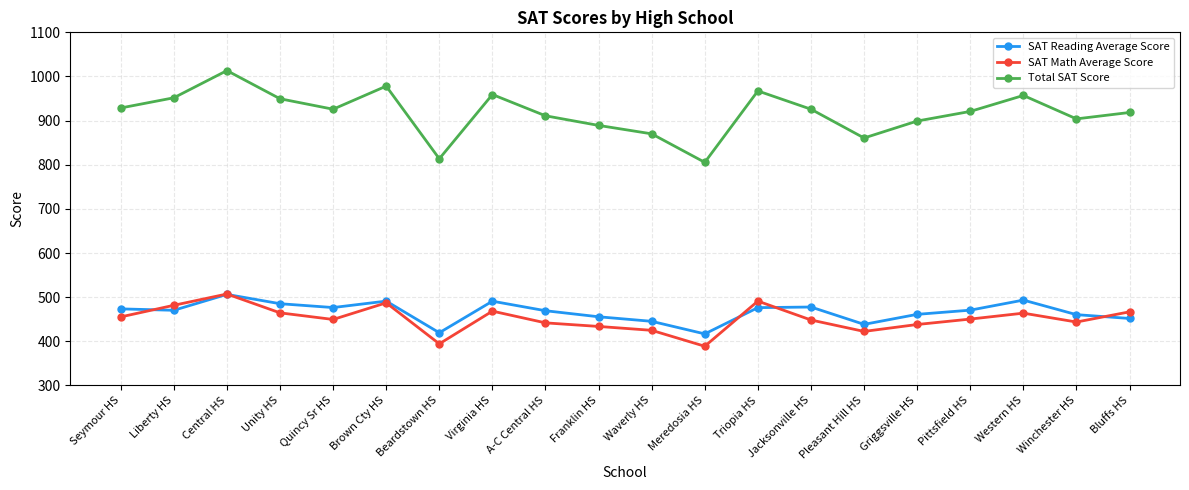

At which category does the chart reach its peak across all series?

Central HS